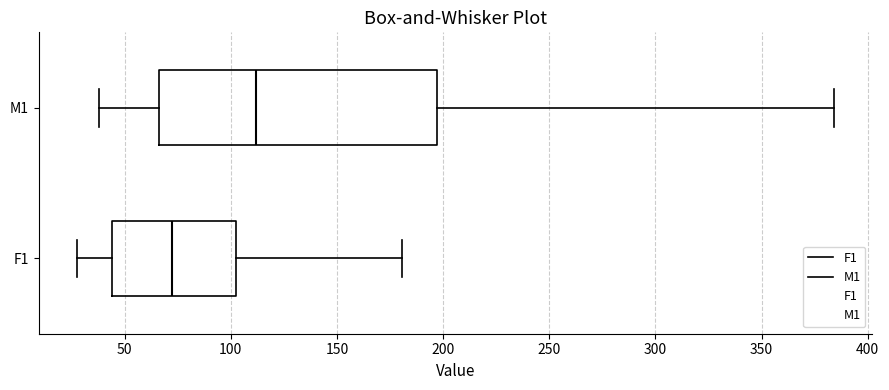

Reading bottom to top, read every box against the x-axis: the position of its median line, the range the box covers, and the ends of its whiskers. The values are not printed on the chart, so give them approximately, as read against the axis.

F1: median 70, box 45 to 100, whiskers 25 to 180
M1: median 110, box 65 to 195, whiskers 40 to 385